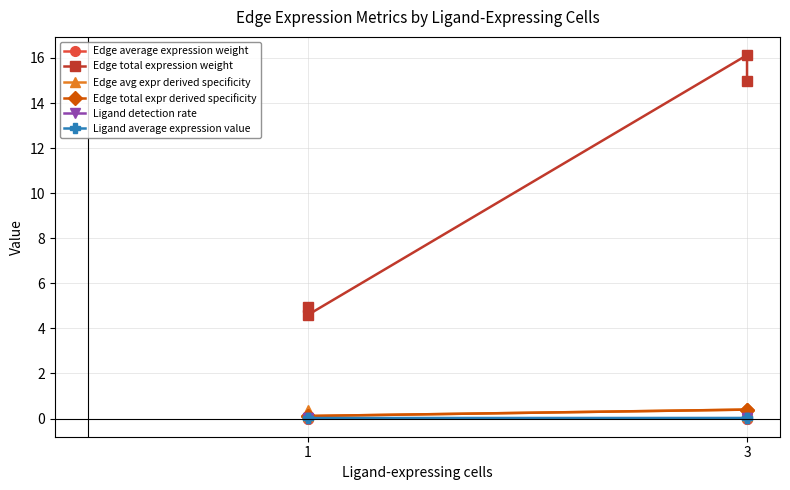

True or false: Ligand average expression value has a value of 0.0 at 3.

False